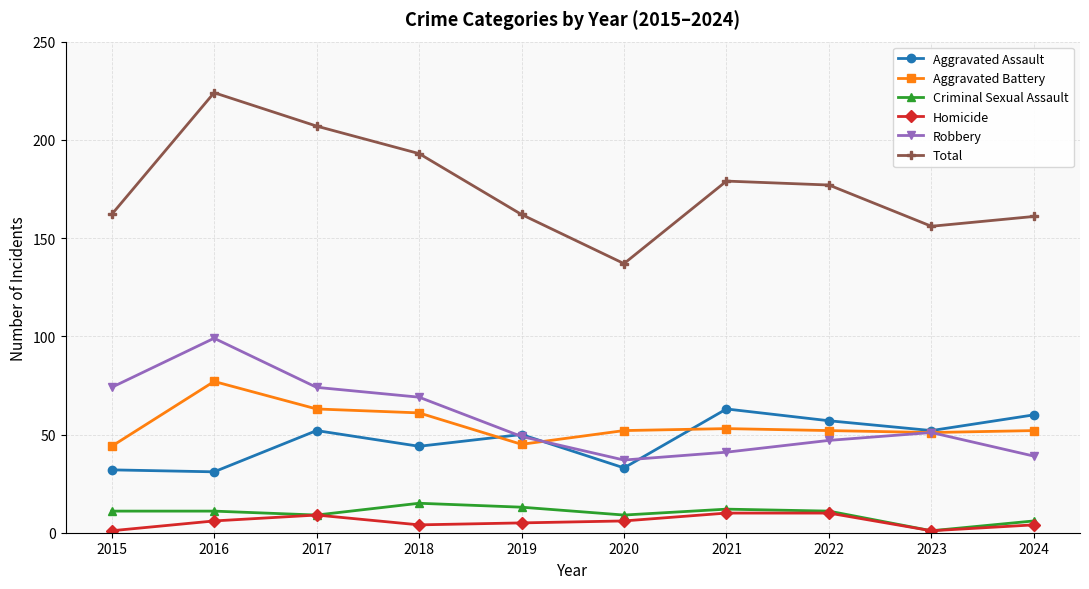

What is the spread (max minus min) of values at 2021?

169